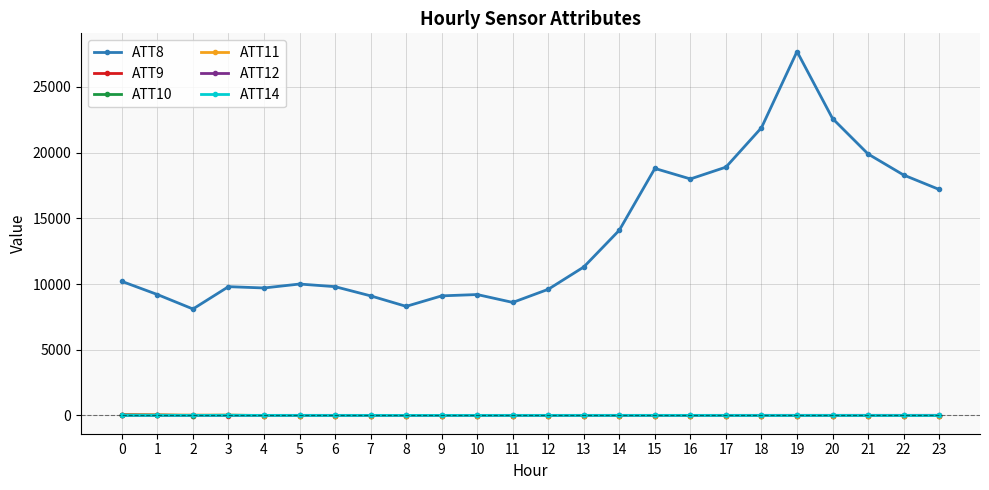

What is the total value across all series at 14?

14070.0